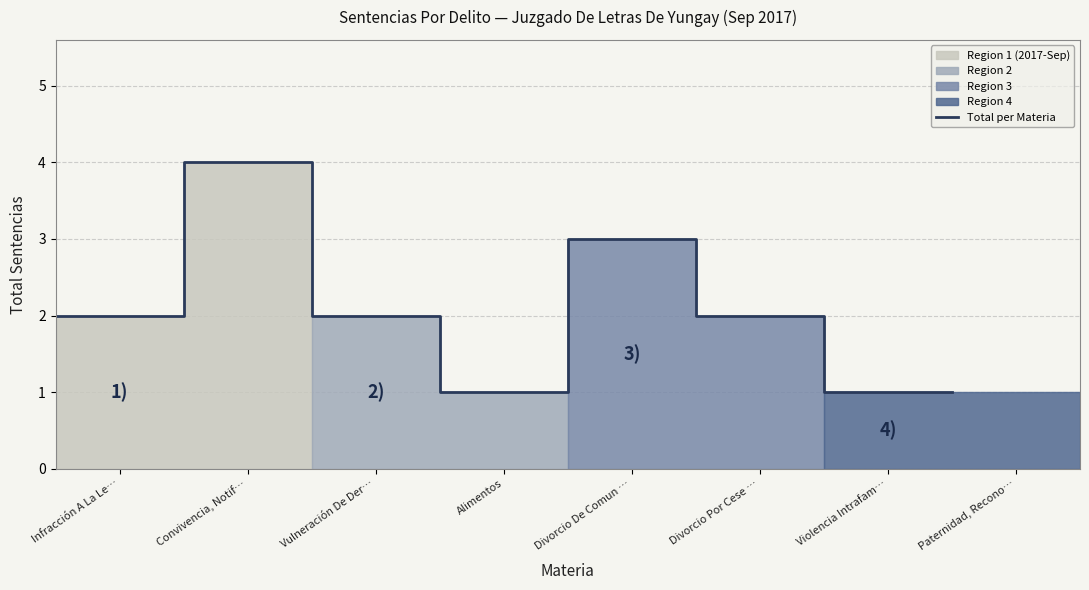

How many points are lower than both their immediate neighbors (excluding endpoints)?

1